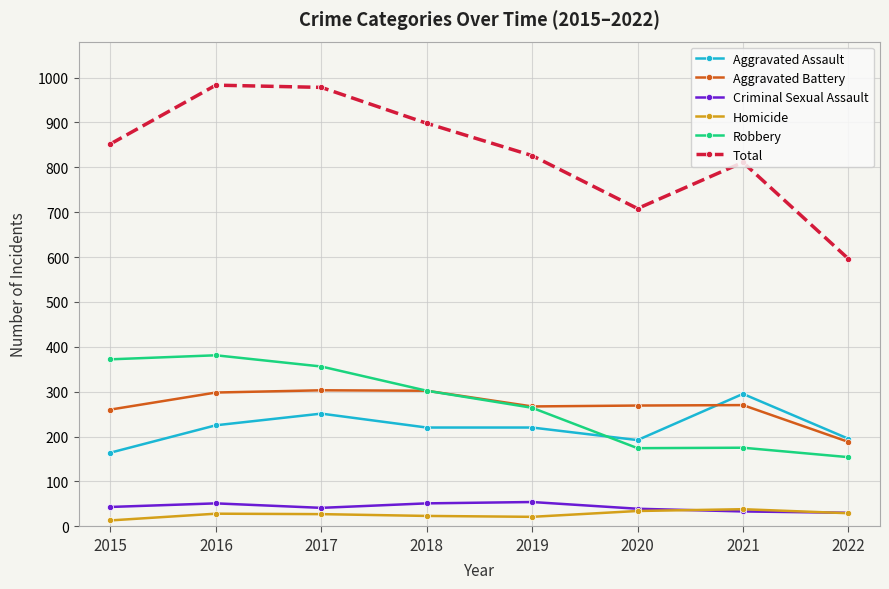

The value of Homicide at 2017 is 27. True or false?

True